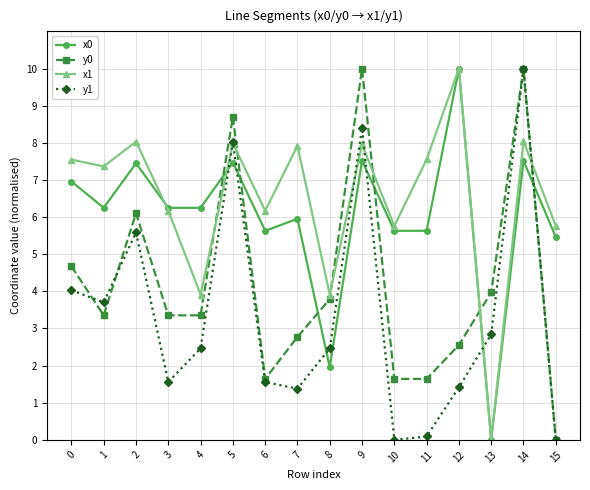

In y1, how many points are higher than both neighbors (excluding endpoints)?

4